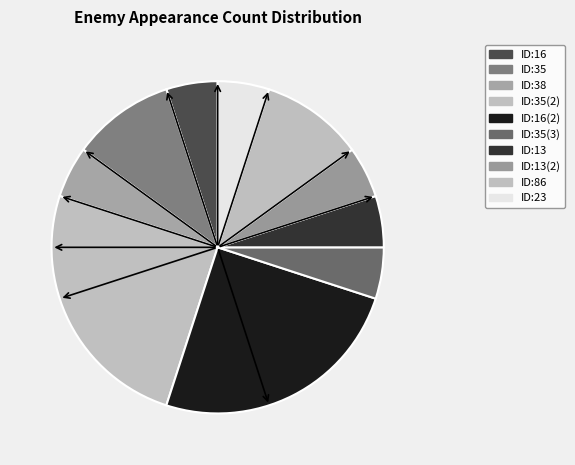

How many slices are in this pie chart?

10